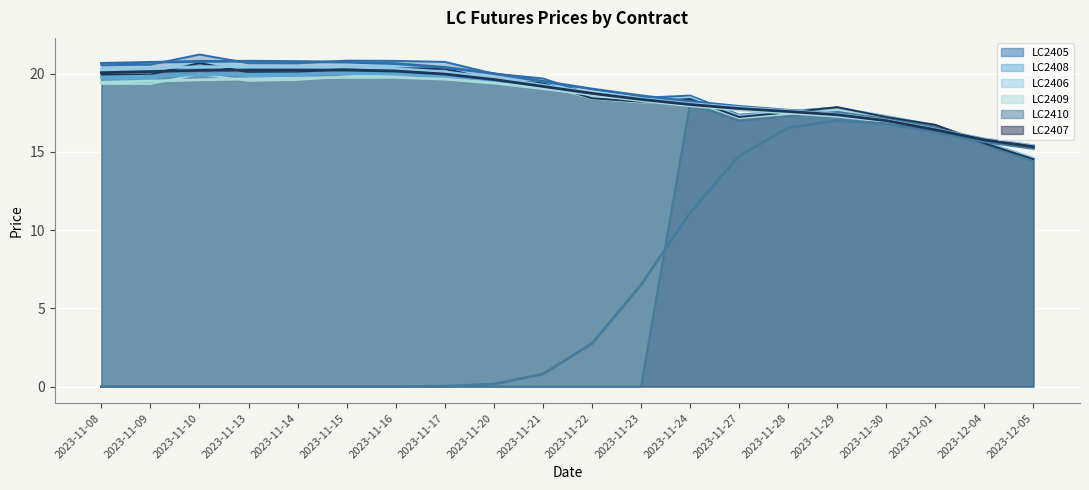

The value of LC2410 at 2023-11-10 is -11.1. True or false?

False